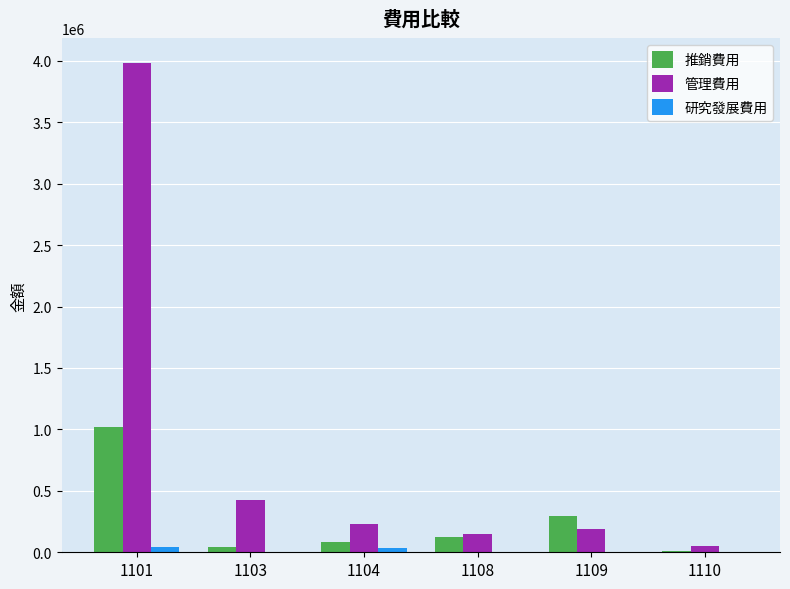

Is the value of 管理費用 at 1108 greater than the value of 推銷費用 at 1101?

No